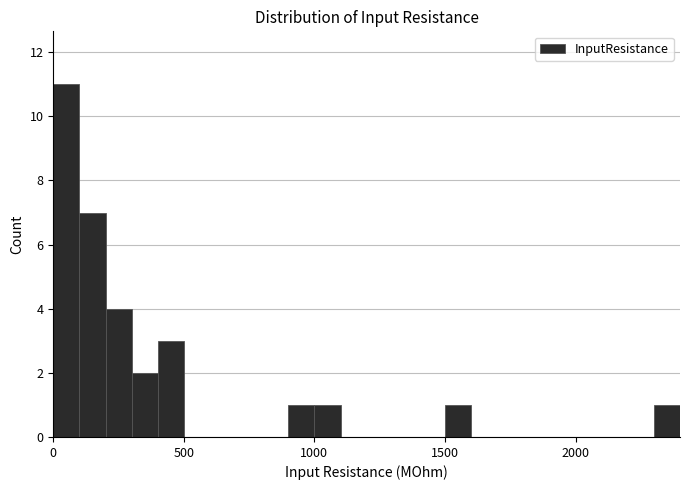

Read against the x-axis, roughly where is the centre of the tallest bar?

50